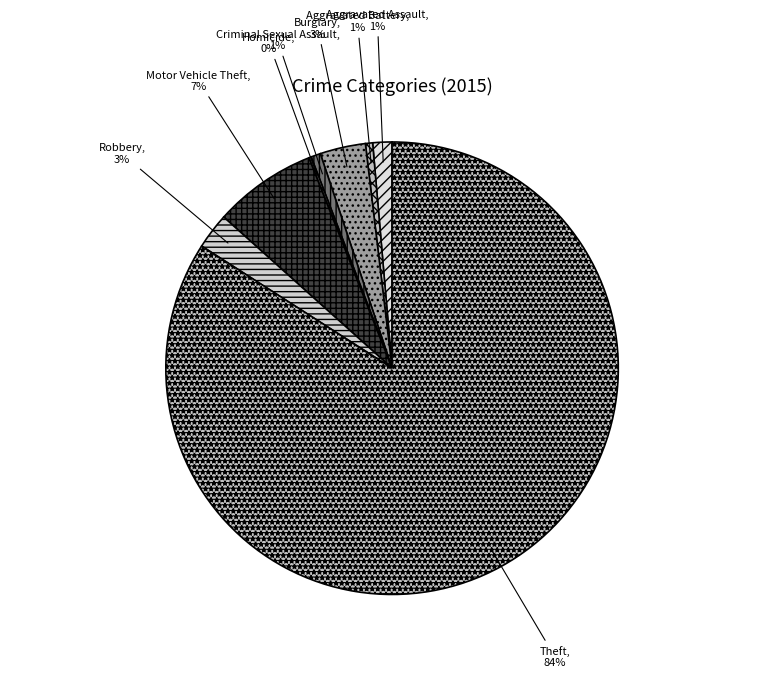

Does Theft account for over 50% of the chart?

Yes